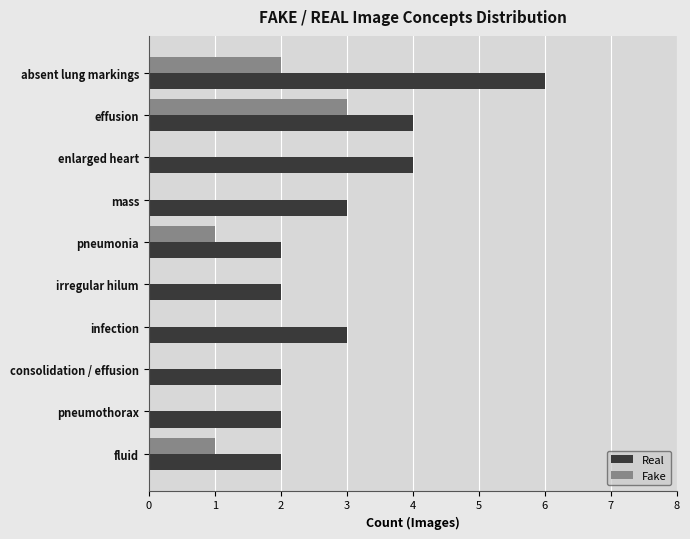

Which series has the largest total across all categories?

Real